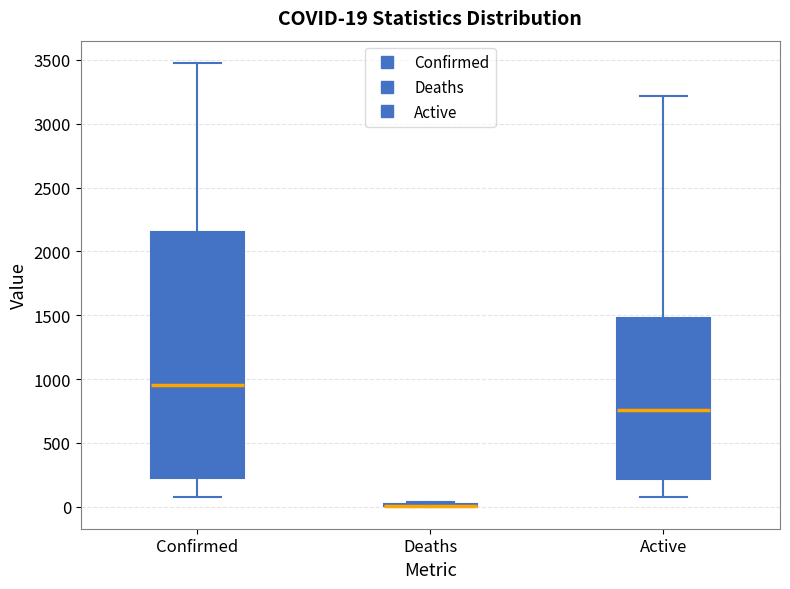

Comparing the boxes themselves (not the whiskers), which one is the tallest?

Confirmed